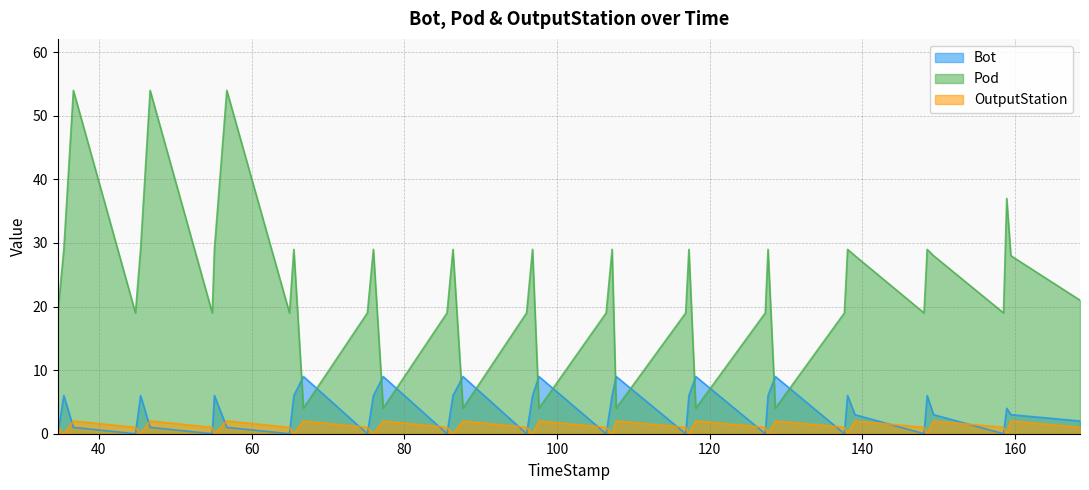

What is the maximum value shown in the chart?

54